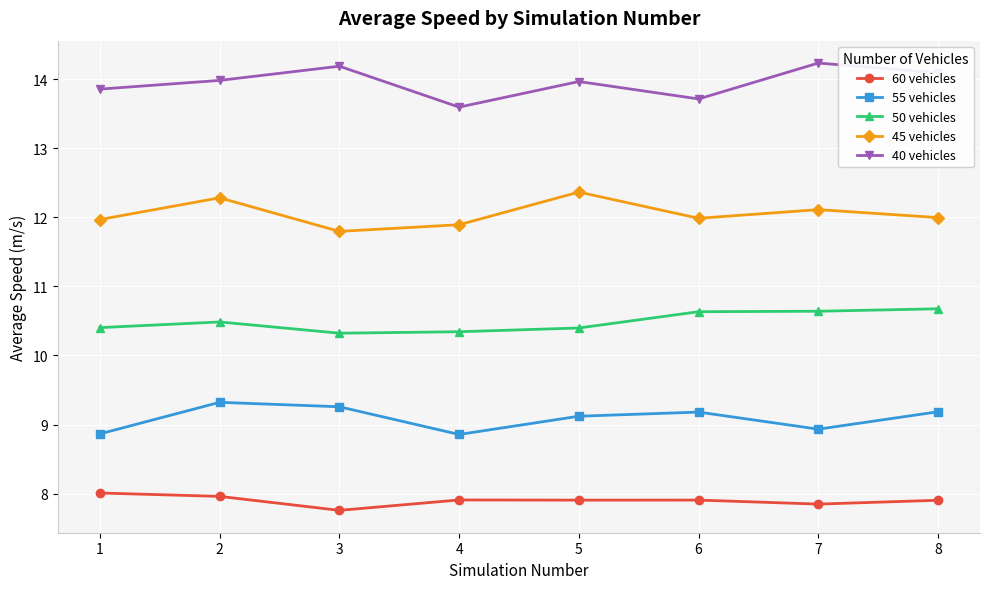

What is the spread (max minus min) of values at 3?

6.4